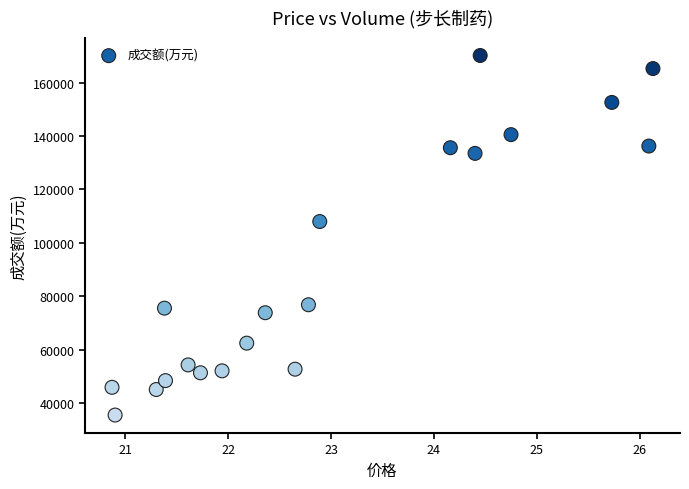

What is the range of Y values (max minus min)?

134650